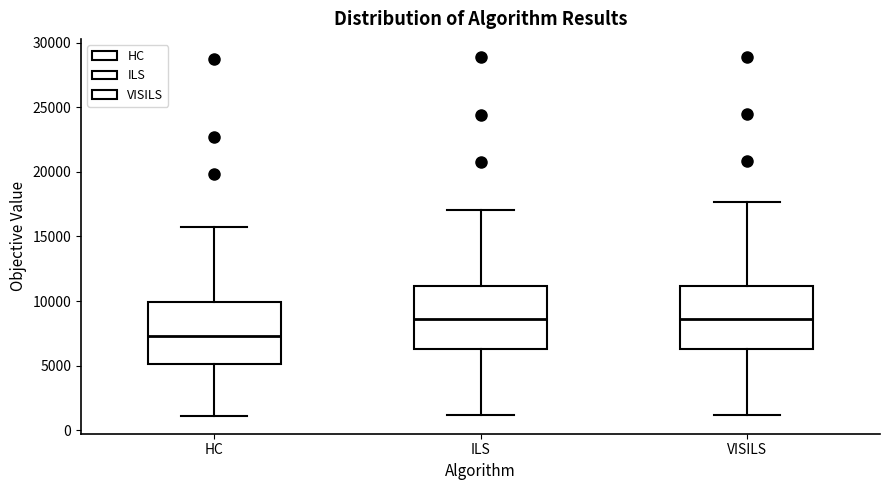

Where does the upper whisker of the box for VISILS end on the y-axis? The values are not printed on the chart, so give them approximately, as read against the axis.

17500